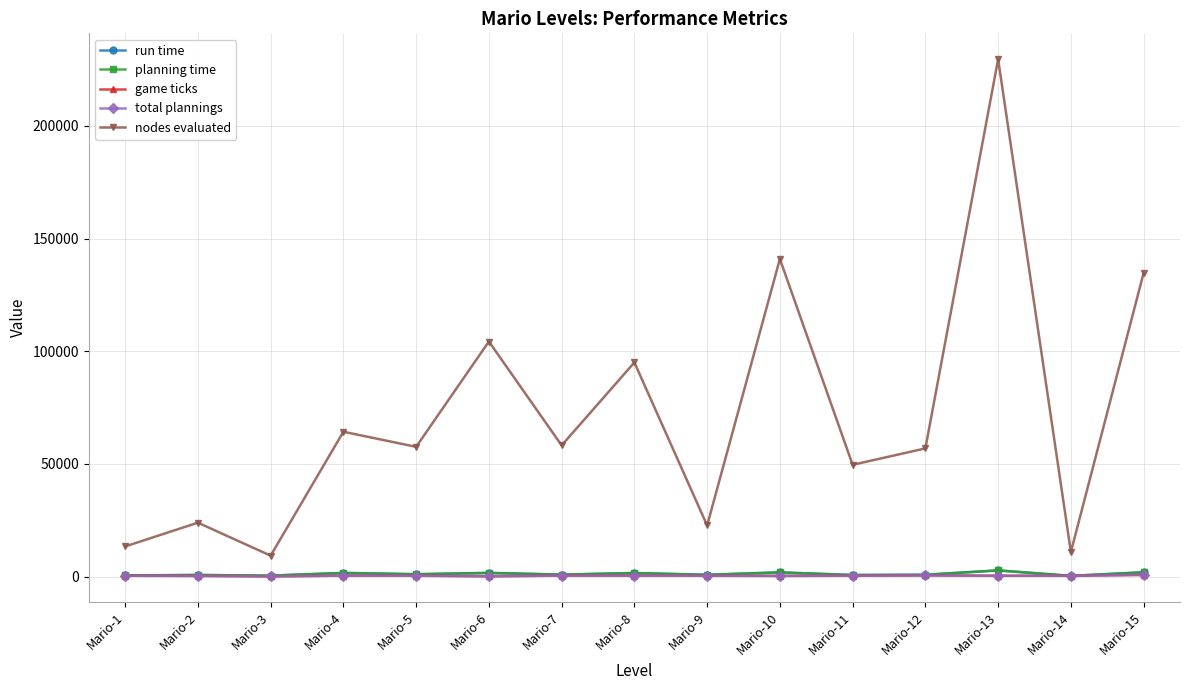

True or false: nodes evaluated and game ticks cross at least once.

False